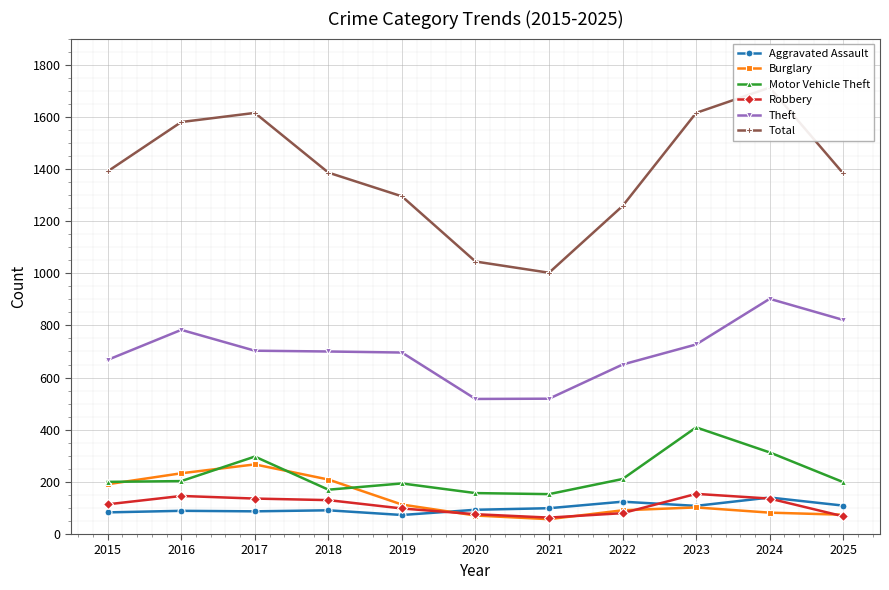

True or false: Motor Vehicle Theft and Total intersect in this chart.

False